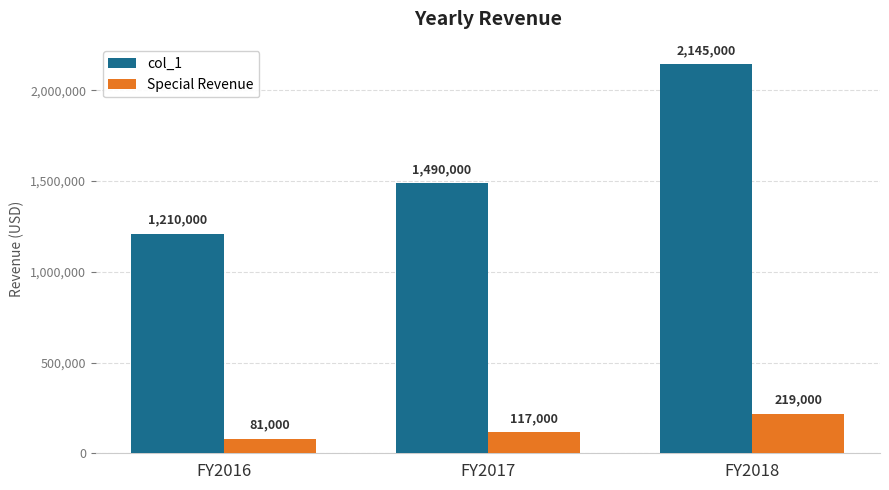

At which category does the chart reach its peak across all series?

FY2018